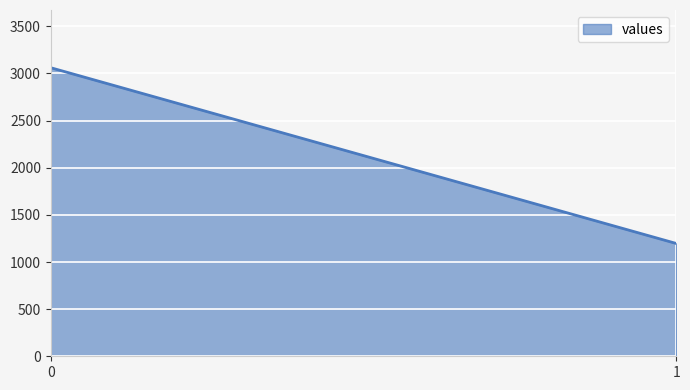

What is the sum of the values at 1 and 0?

4258